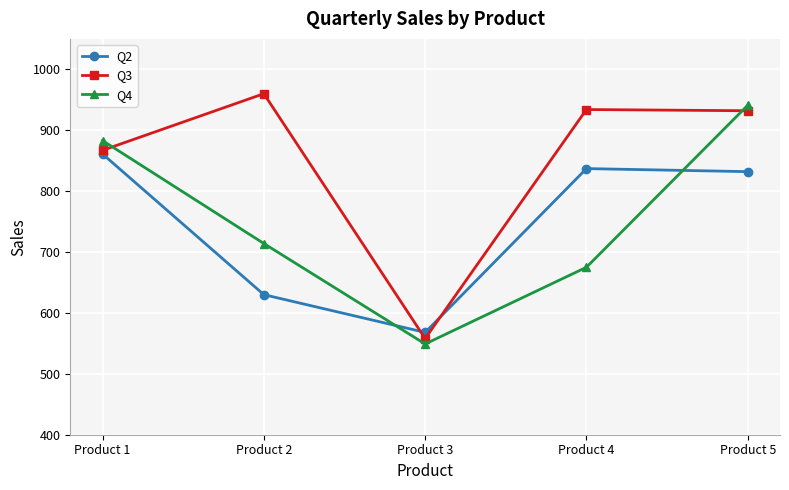

How many data points in Q3 are less than 932?

2